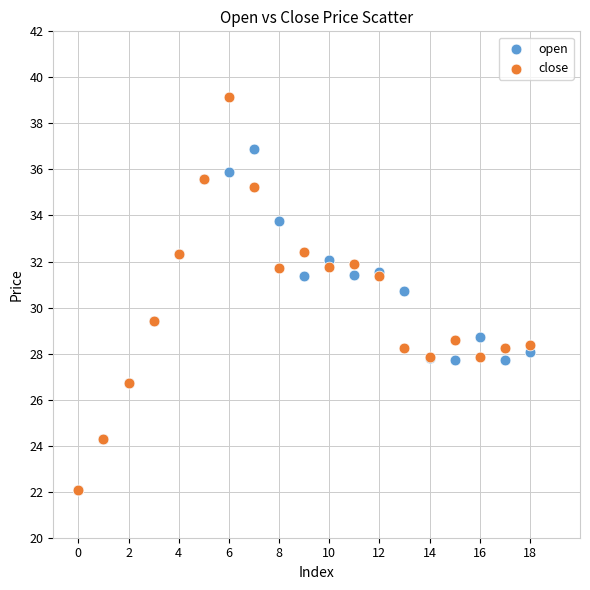

What are all the series names shown in the legend?

open, close